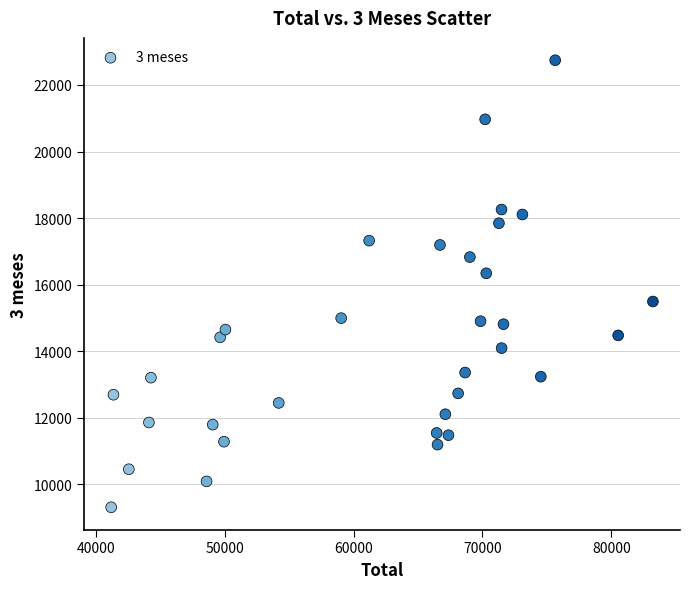

What is the range of Y values (max minus min)?

13432